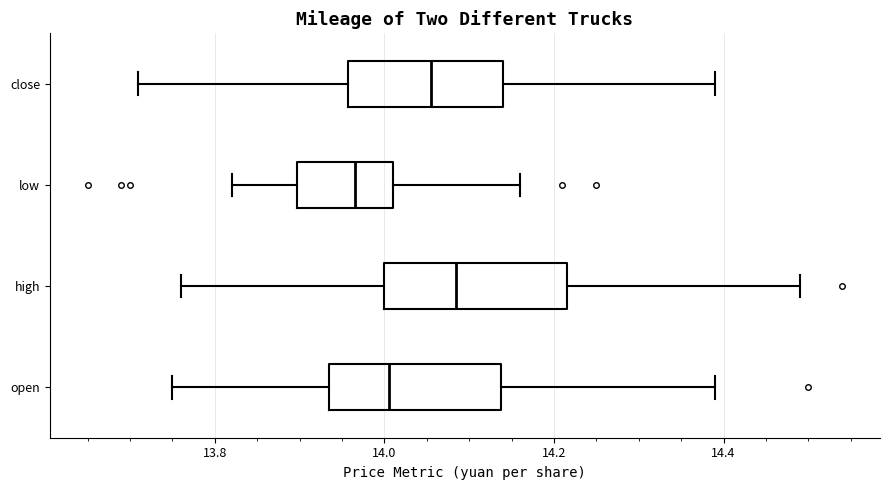

Where does the left whisker of the box for open end on the x-axis? The values are not printed on the chart, so give them approximately, as read against the axis.

13.76